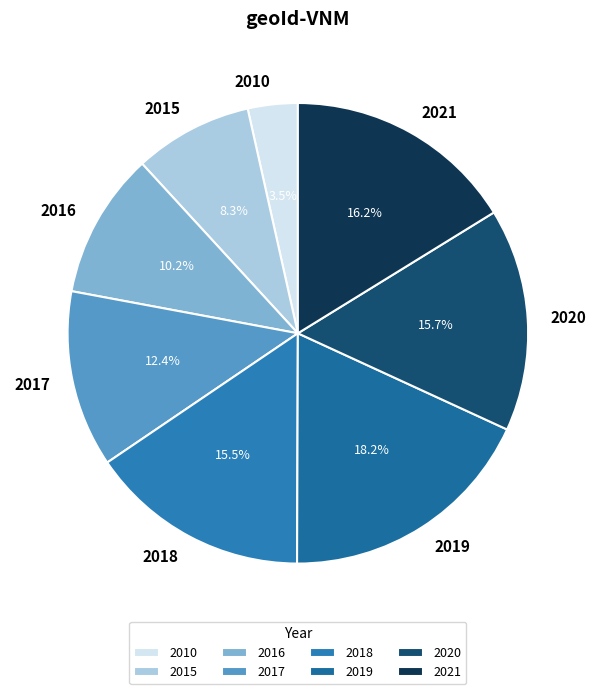

What is the largest slice in the pie chart?

2019